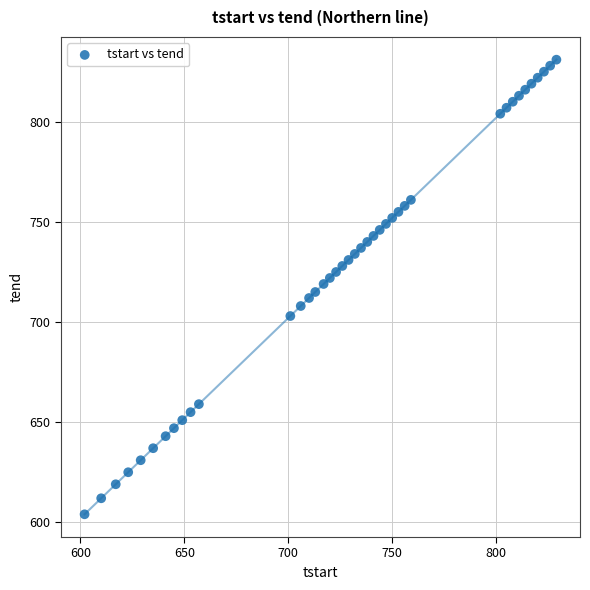

What is the range of X values (max minus min)?

227